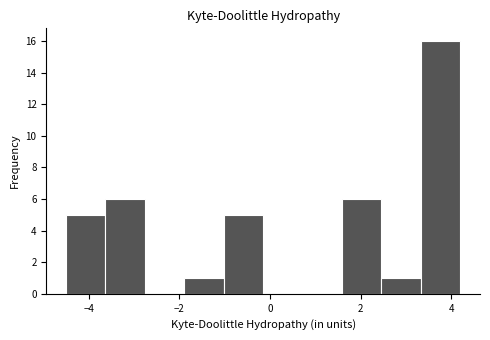

Reading left to right, list every bar in this chart as the range it spans on the x-axis followed by its height. Neither the bar edges nor the heights are printed on the chart, so give them approximately, as read against the axes.

-4.4 to -3.6: 5
-3.6 to -2.8: 6
-2.8 to -1.8: 0
-1.8 to -1.0: 1
-1.0 to -0.2: 5
-0.2 to 0.8: 0
0.8 to 1.6: 0
1.6 to 2.4: 6
2.4 to 3.4: 1
3.4 to 4.2: 16